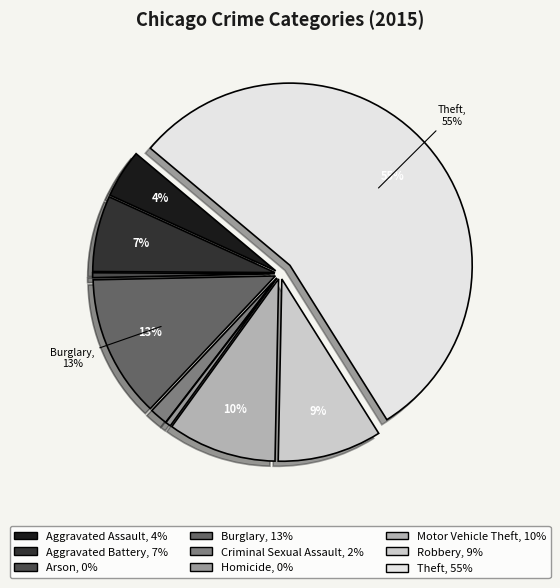

Is it true that Aggravated Battery is 7% of the pie?

True